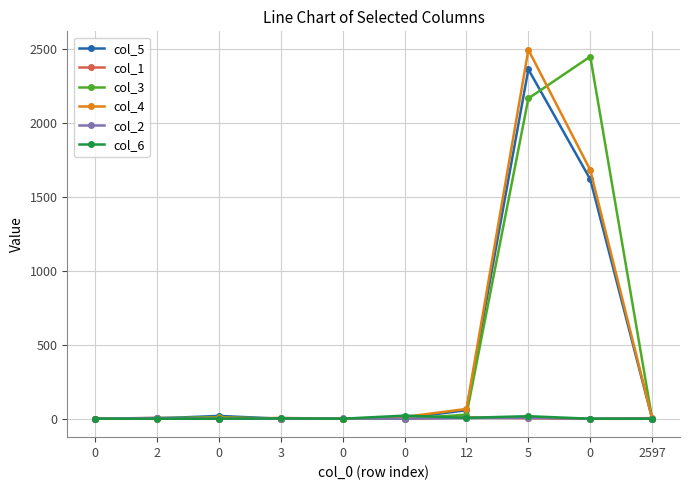

What is the difference between the maximum and minimum values in the col_4 series?

2495